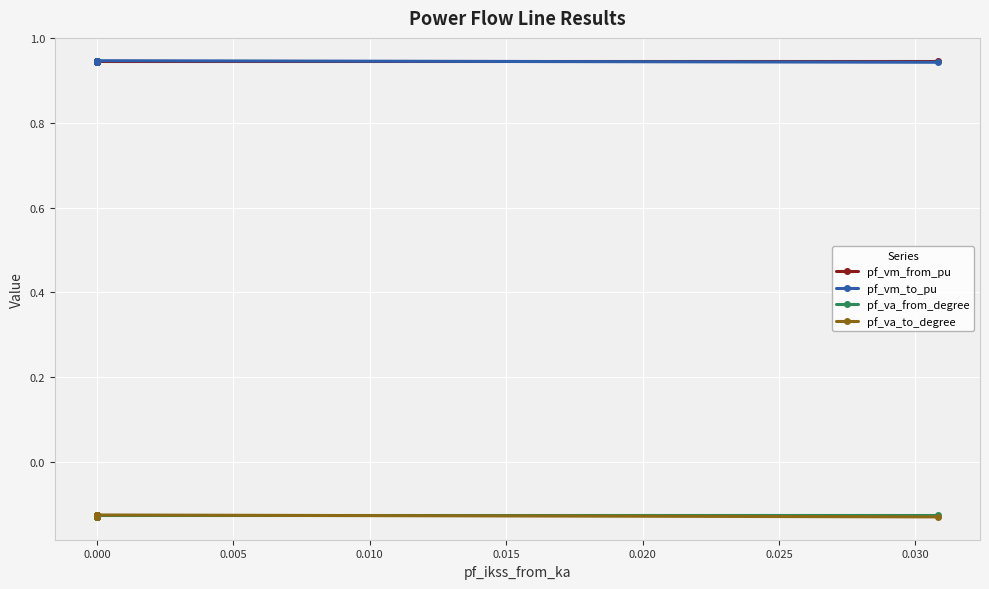

How many categories are shown in the chart?

18